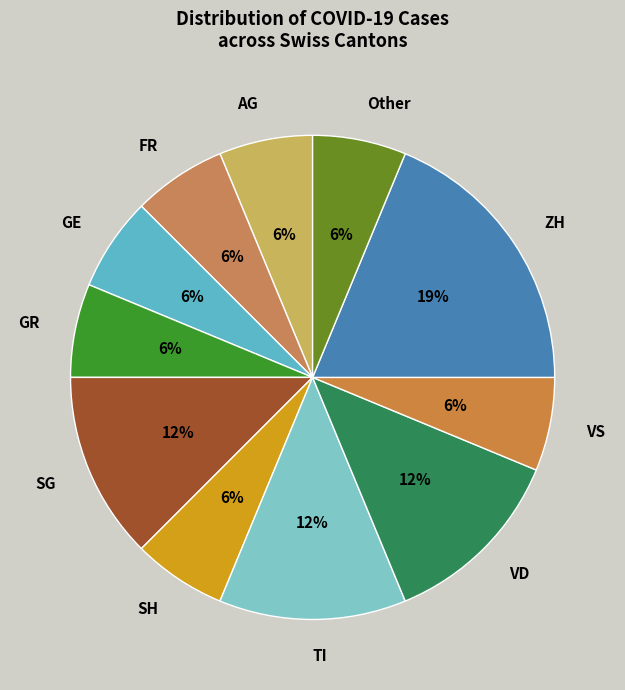

Count the number of slices in the pie.

11